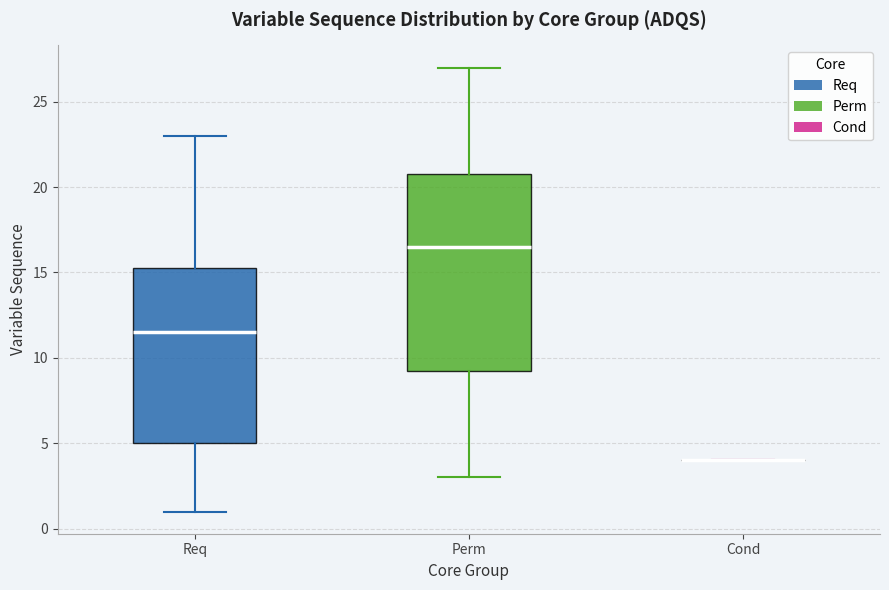

Comparing the boxes themselves (not the whiskers), which one is the tallest?

Perm